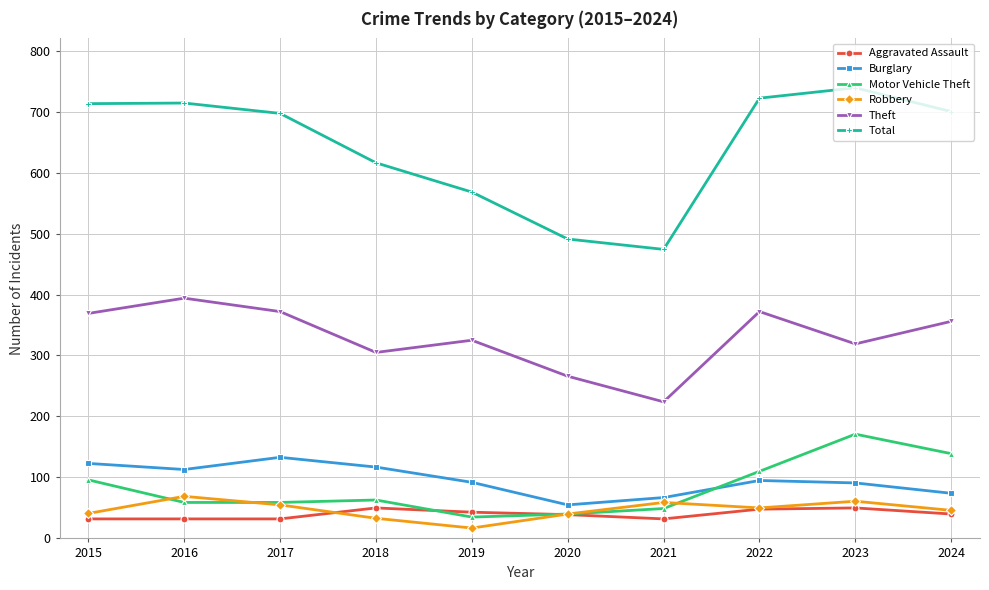

Is it true that Burglary equals 133 at 2017?

True